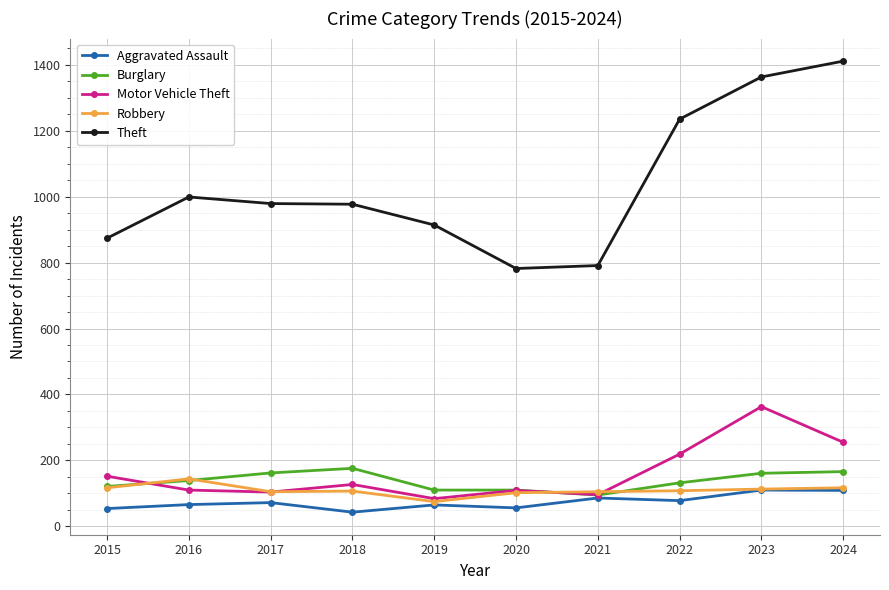

What is the lowest value of the Theft series?

782